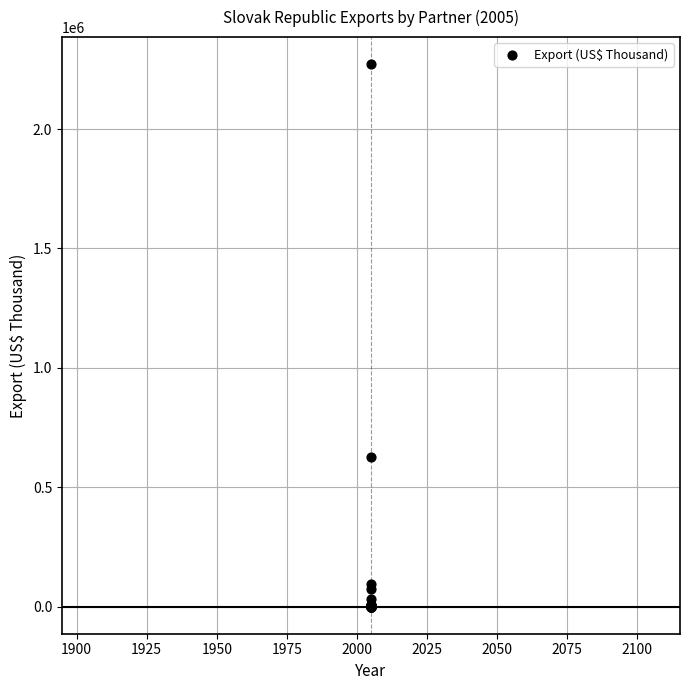

What Y value in the scatter plot is closest to 1135789?

625466.8